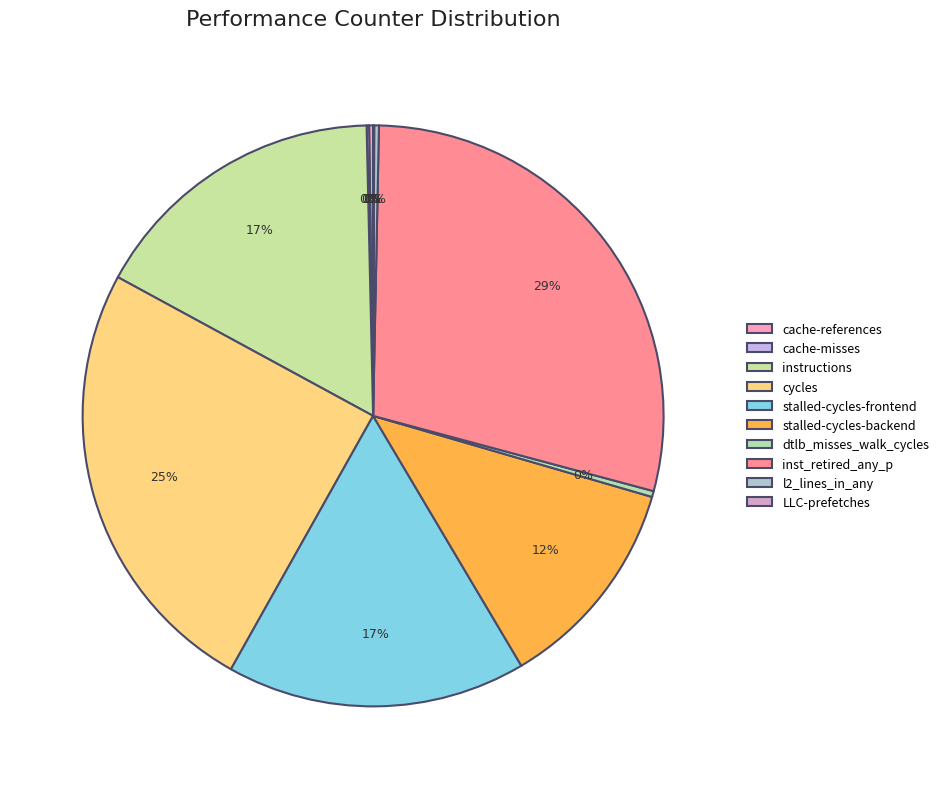

To the nearest percent, what portion does instructions represent?

17%